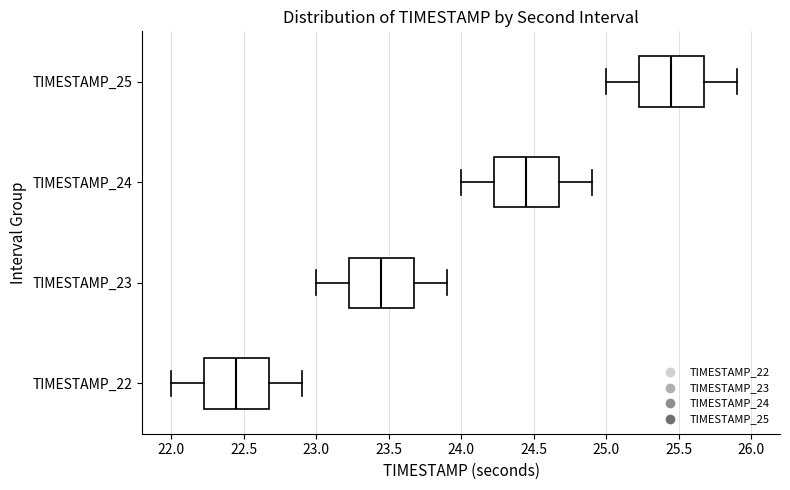

Which box's median line is the furthest to the right?

TIMESTAMP_25